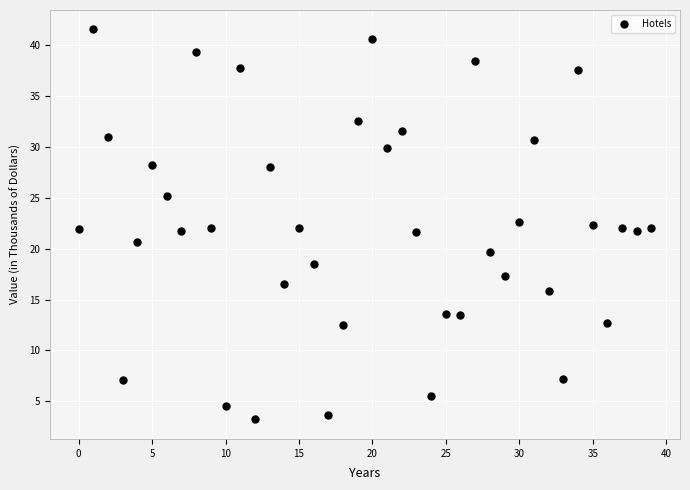

What is the range of Y values (max minus min)?

38.3